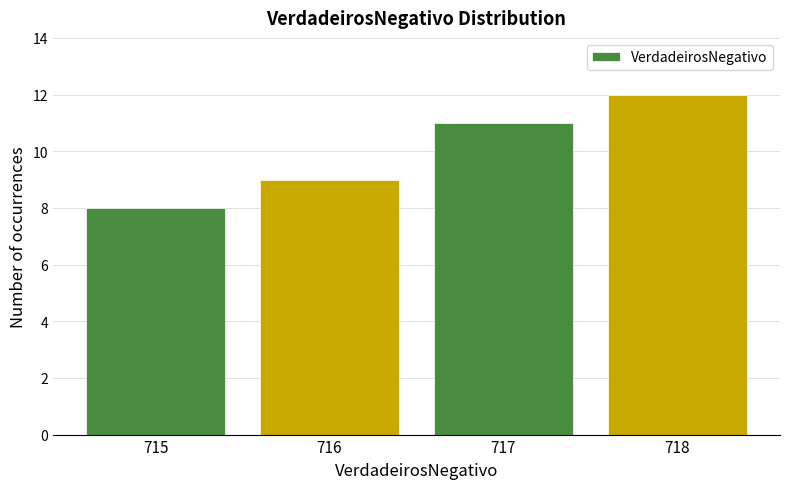

Reading left to right, list all the values displayed in this chart.

8	9	11	12